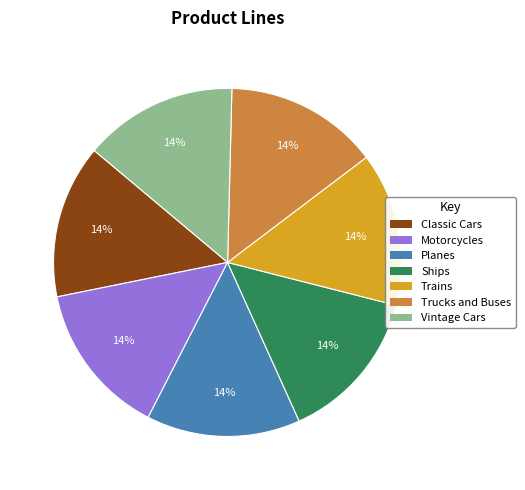

Is there a majority slice in this chart?

No